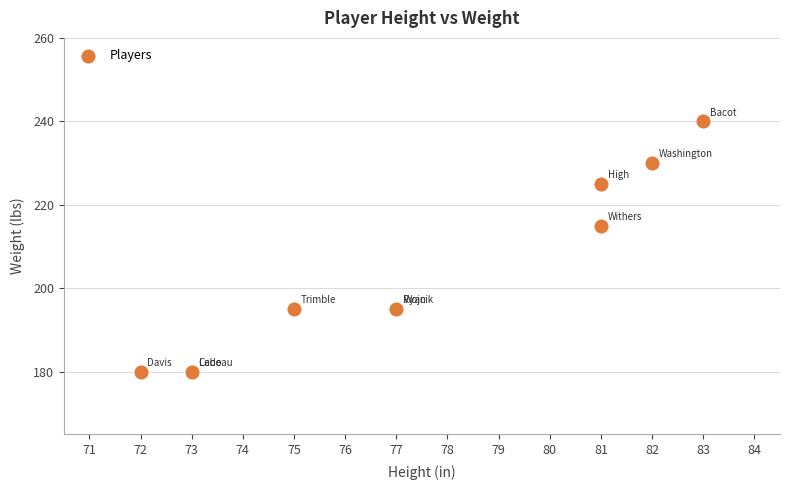

What Y value in the scatter plot is closest to 210?

215